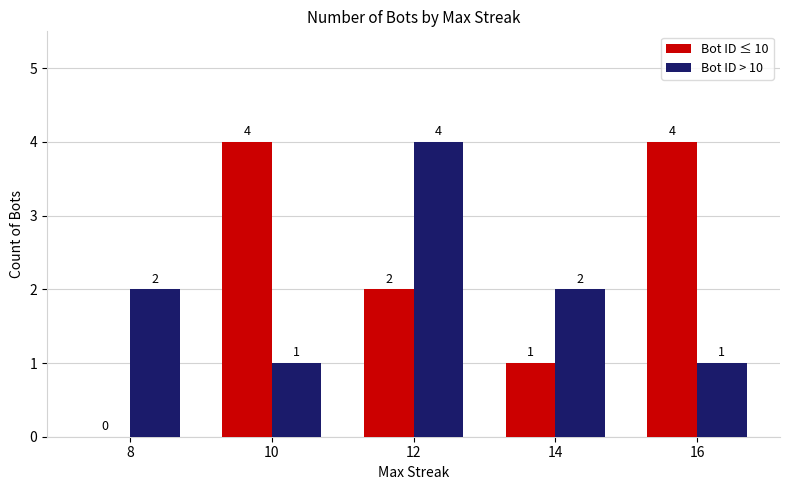

The Bot ID ≤ 10 series shows 6 at 10. True or false?

False